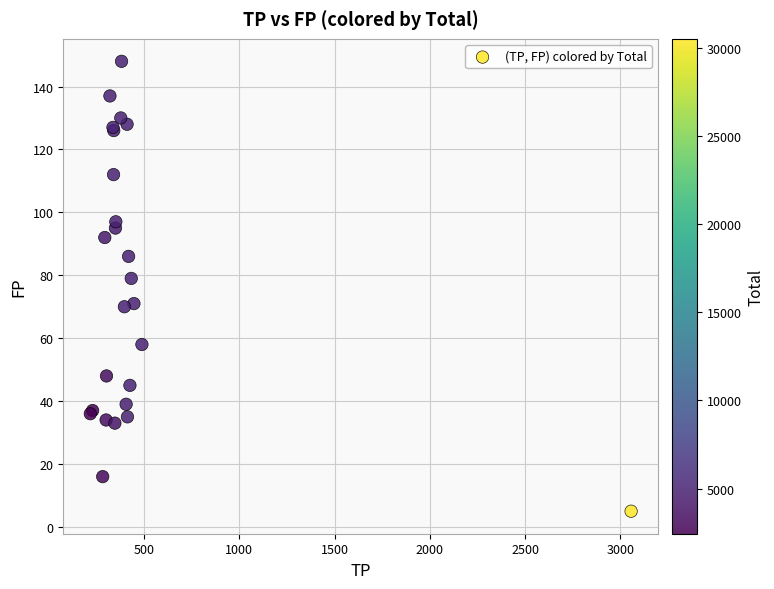

What Y value in the scatter plot is closest to 76?

79